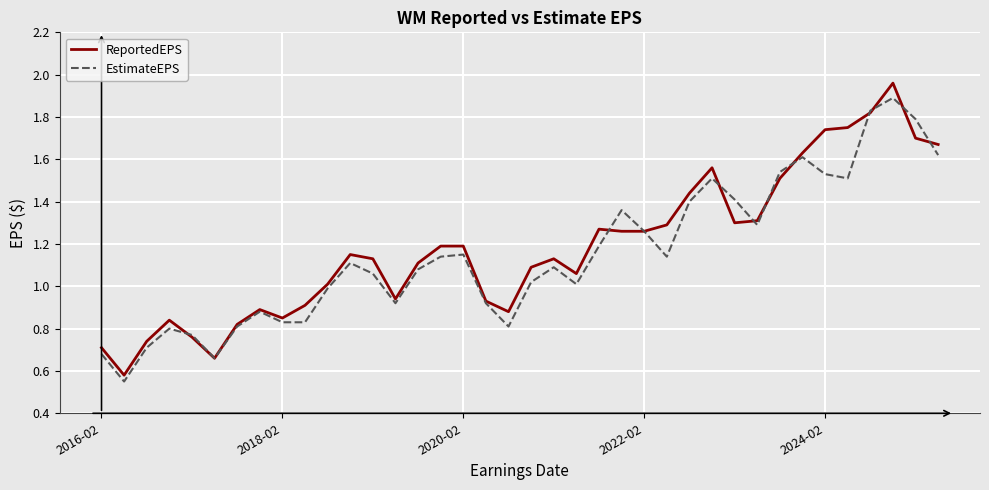

What is the maximum value for EstimateEPS?

1.9